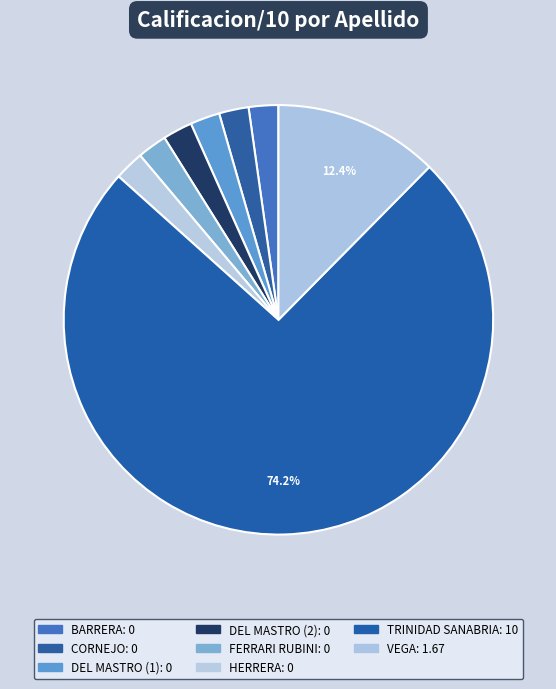

How many segments does this pie chart have?

8